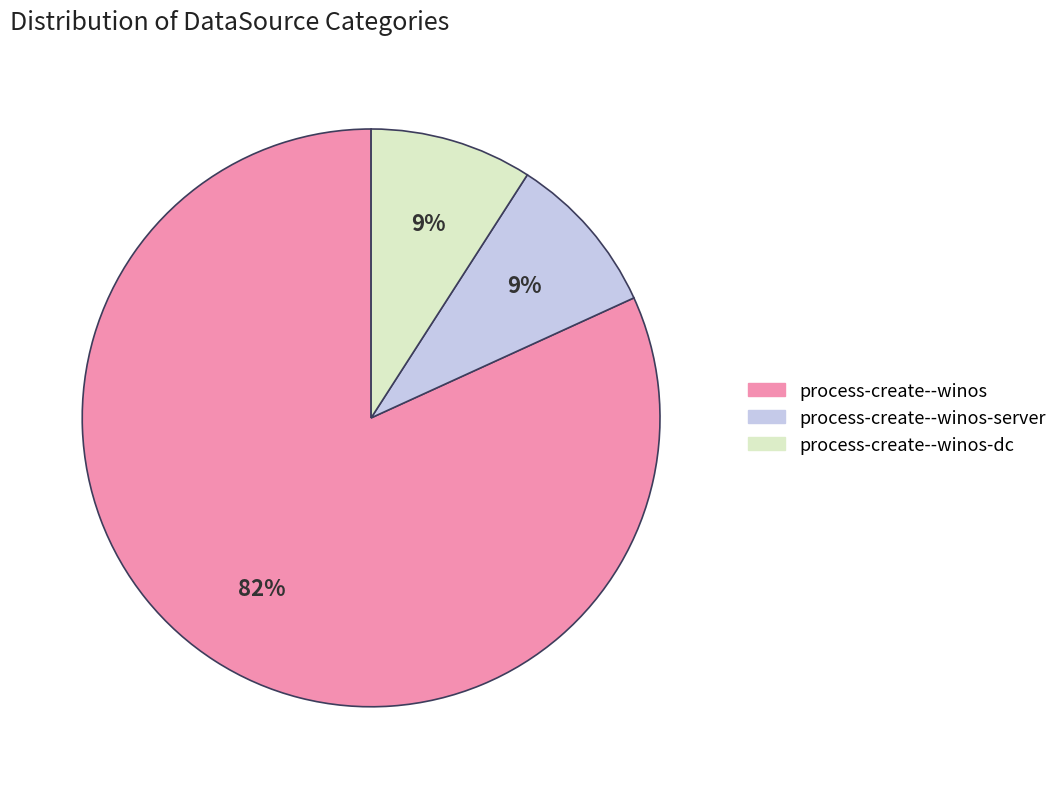

To the nearest percent, what is the average slice percentage?

33%